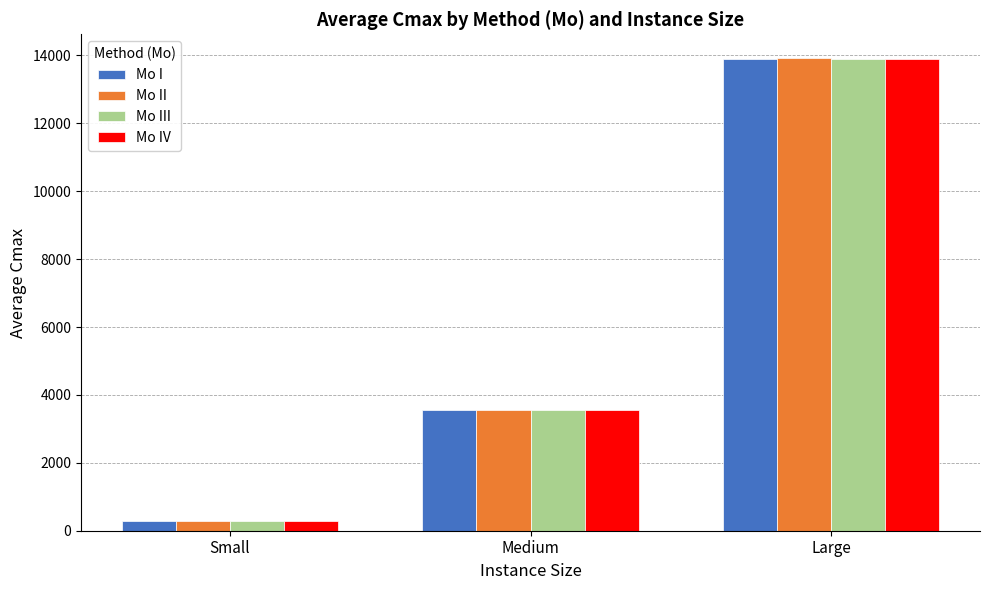

What is the spread (max minus min) of values at Small?

5.7